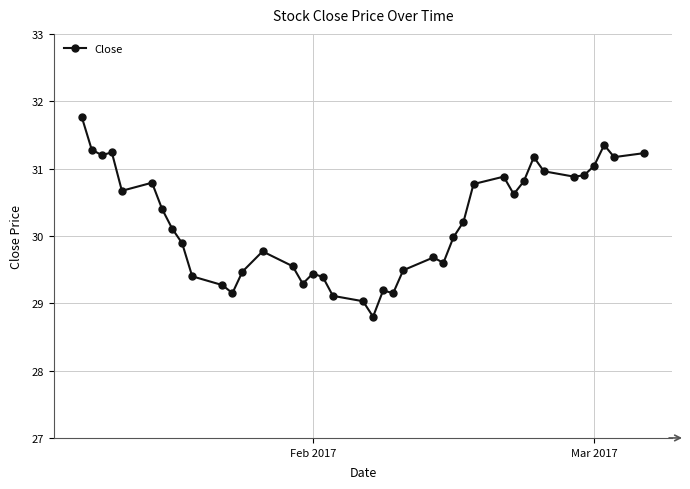

What is the value of the 34th point from the left?

31.0